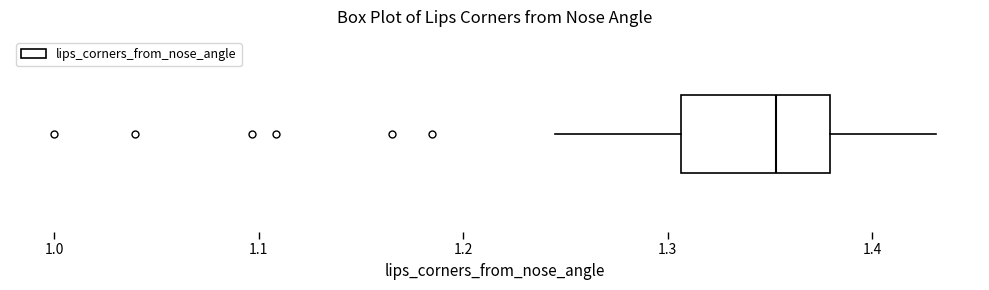

Where does the median line of the box sit on the x-axis? The values are not printed on the chart, so give them approximately, as read against the axis.

1.35